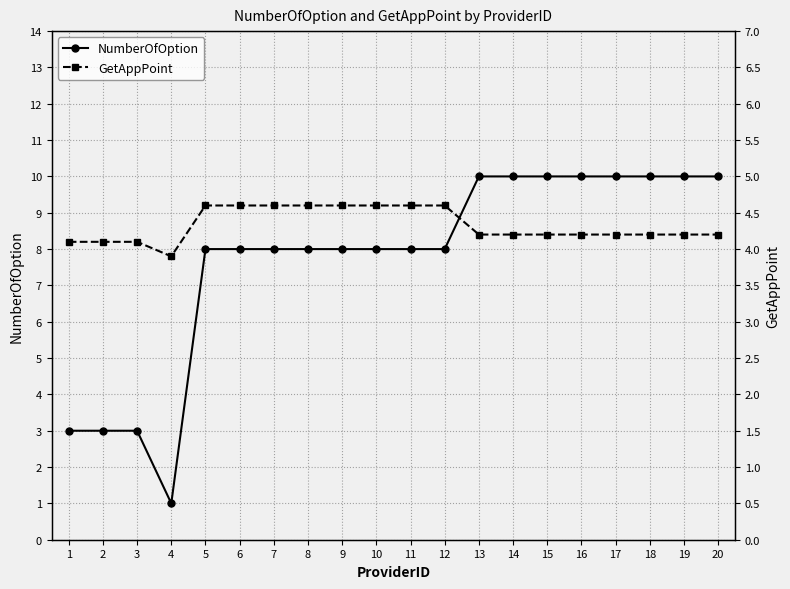

How many interior local valleys does the GetAppPoint series have?

1